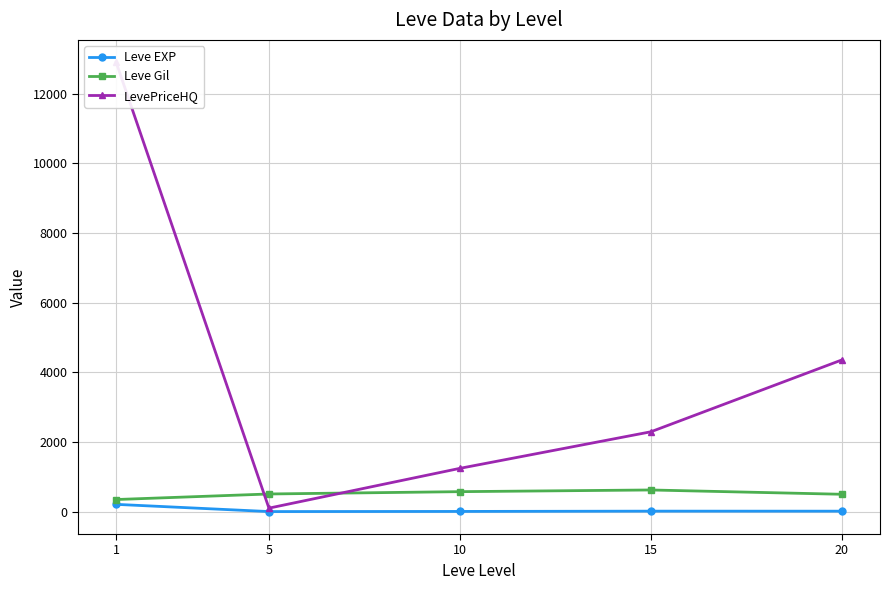

How many values in the Leve Gil series are below 508?

2